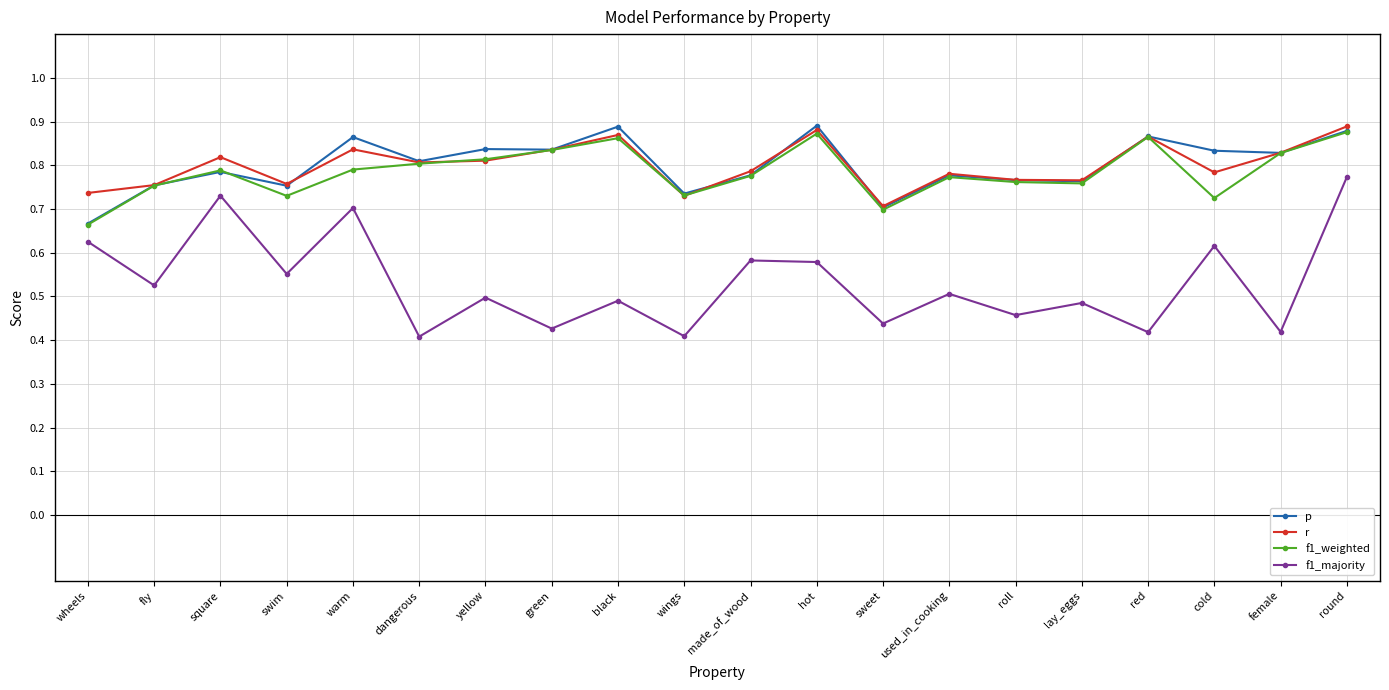

Is it true that f1_weighted equals 0.8 at female?

True